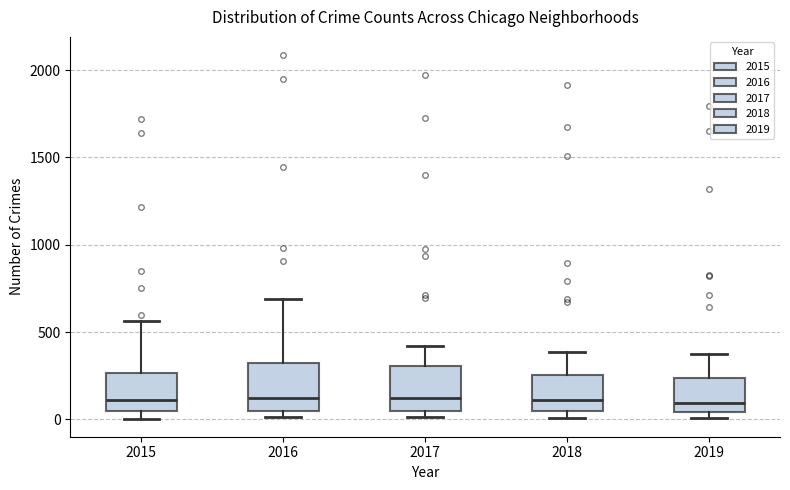

Where does the median line of the box at x = 2017 sit on the y-axis? The values are not printed on the chart, so give them approximately, as read against the axis.

100